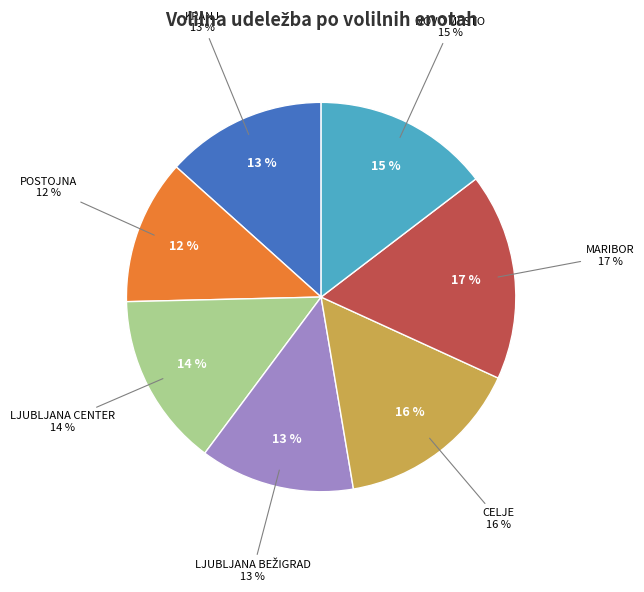

What portion of the pie excludes VE 7000 - NOVO MESTO?

85.4%